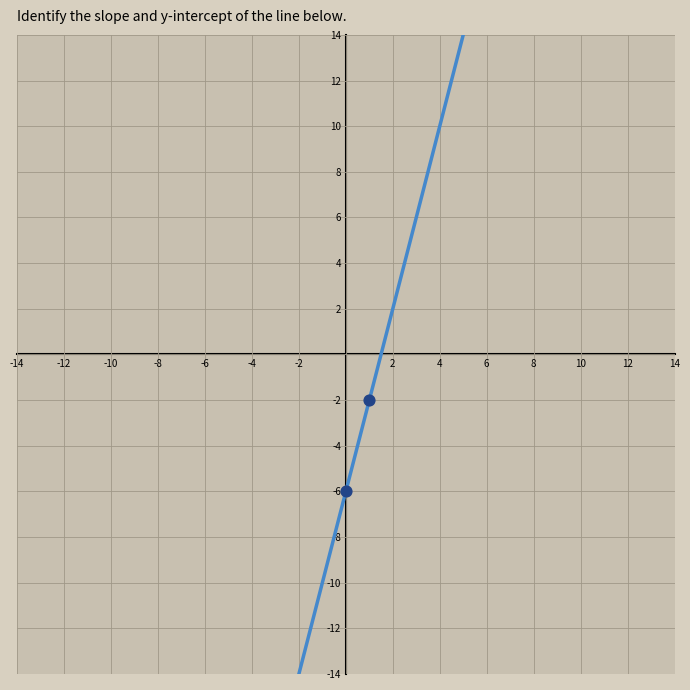

What is the greatest value displayed?

14